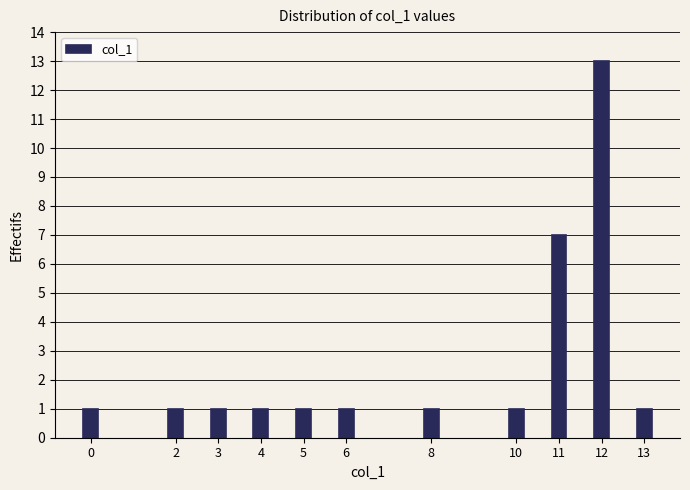

Reading left to right, list all the values displayed in this chart.

0=1	2=1	3=1	4=1	5=1	6=1	8=1	10=1	11=7	12=13	13=1